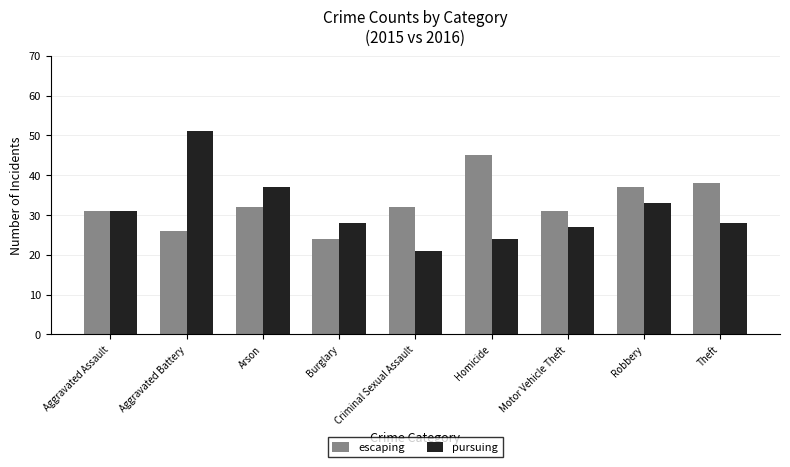

Reading right to left, transcribe all the data shown in this chart.

escaping: Theft=38	Robbery=37	Motor Vehicle Theft=31	Homicide=45	Criminal Sexual Assault=32	Burglary=24	Arson=32	Aggravated Battery=26	Aggravated Assault=31
pursuing: Theft=28	Robbery=33	Motor Vehicle Theft=27	Homicide=24	Criminal Sexual Assault=21	Burglary=28	Arson=37	Aggravated Battery=51	Aggravated Assault=31